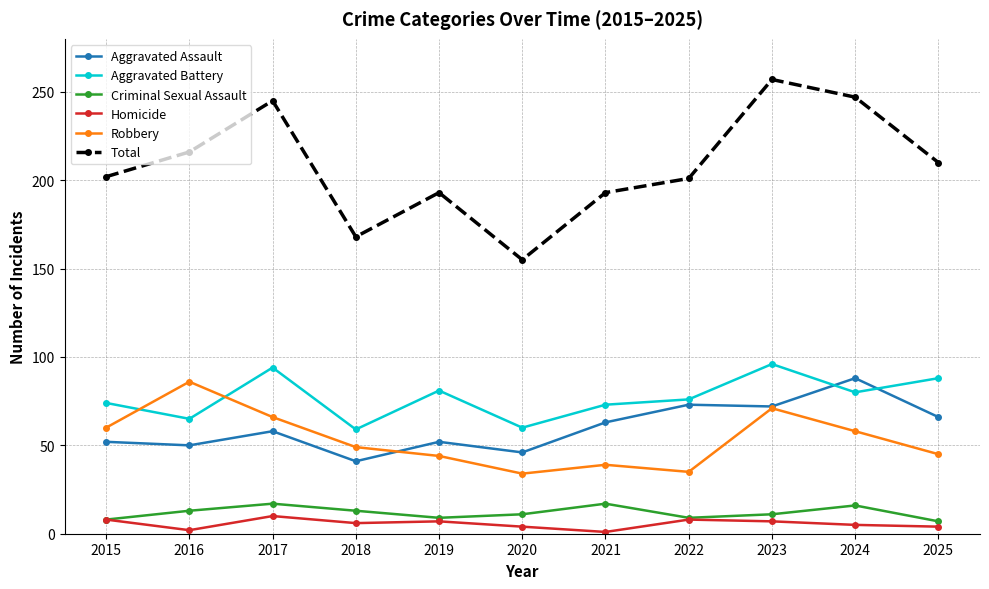

How many distinct data groups are displayed?

6